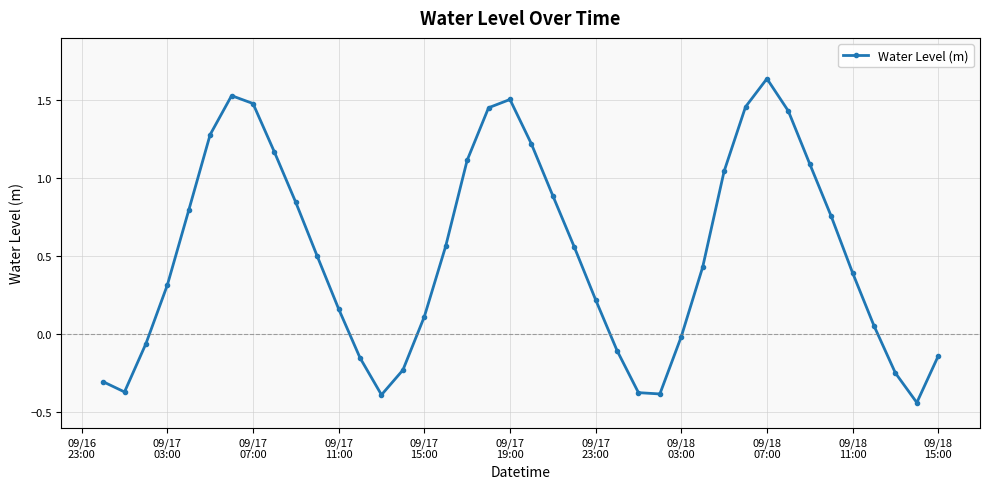

How many interior local peaks (higher than both neighbors) does the data have?

3